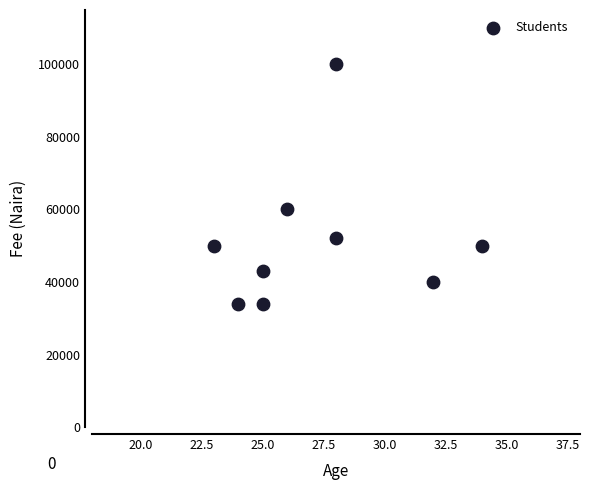

What Y value in the scatter plot is closest to 67000?

60000